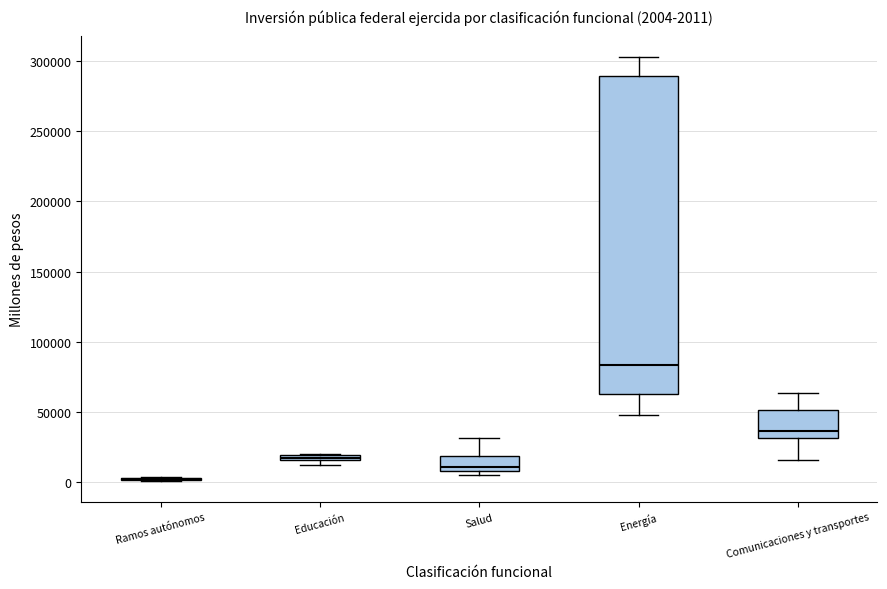

Which box is the tallest, from its lower edge to its upper edge?

Energía